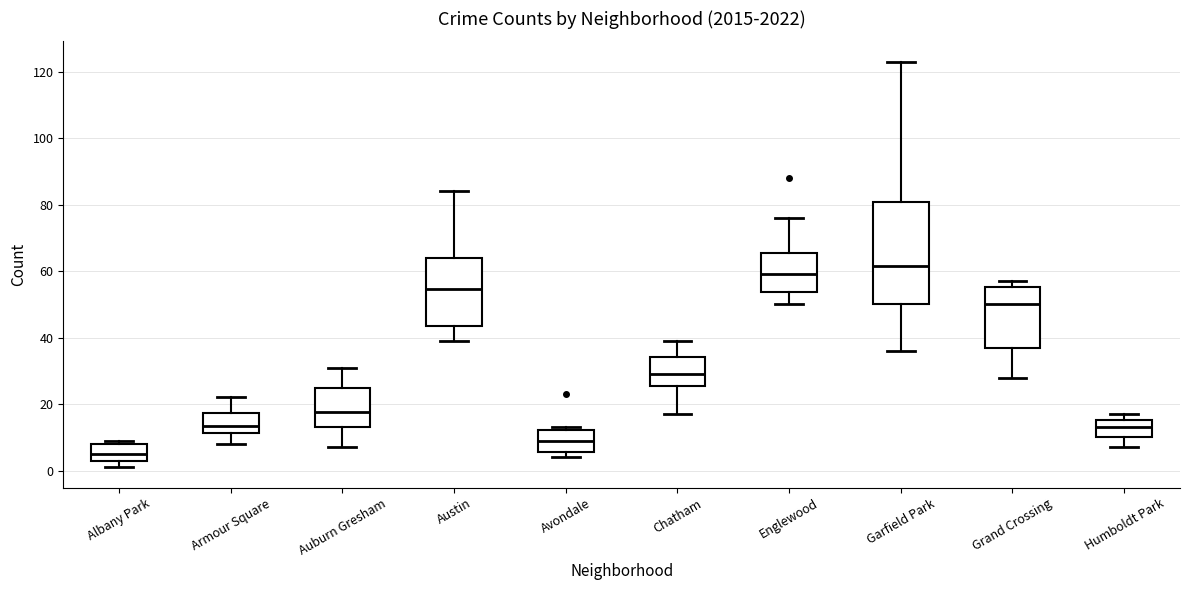

Reading left to right, transcribe this box plot: for each box, give where its median line is, the range the box spans, and where its two whiskers end, as read against the y-axis. The values are not printed on the chart, so give them approximately, as read against the axis.

Albany Park: median 6, box 4 to 8, whiskers 2 to 10
Armour Square: median 14, box 12 to 18, whiskers 8 to 22
Auburn Gresham: median 18, box 14 to 26, whiskers 8 to 32
Austin: median 54, box 44 to 64, whiskers 40 to 84
Avondale: median 10, box 6 to 12, whiskers 4 to 14
Chatham: median 30, box 26 to 34, whiskers 18 to 40
Englewood: median 60, box 54 to 66, whiskers 50 to 76
Garfield Park: median 62, box 50 to 80, whiskers 36 to 124
Grand Crossing: median 50, box 36 to 56, whiskers 28 to 58
Humboldt Park: median 14, box 10 to 16, whiskers 8 to 18